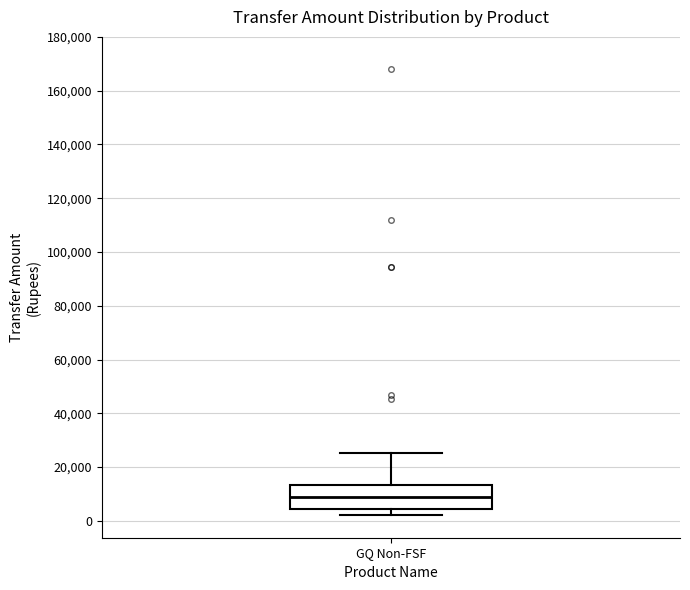

Transcribe this box plot: give where the median line is, the range the box spans, and where the two whiskers end, as read against the y-axis. The values are not printed on the chart, so give them approximately, as read against the axis.

median 8000, box 4000 to 14000, whiskers 2000 to 26000